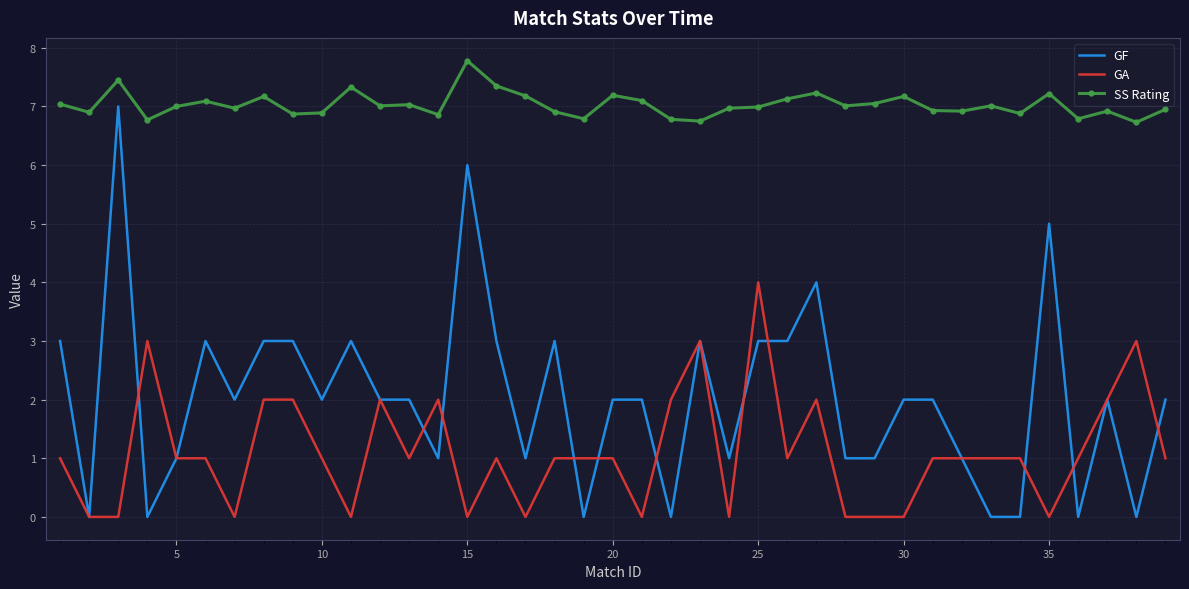

Which series has the widest spread of values?

GF